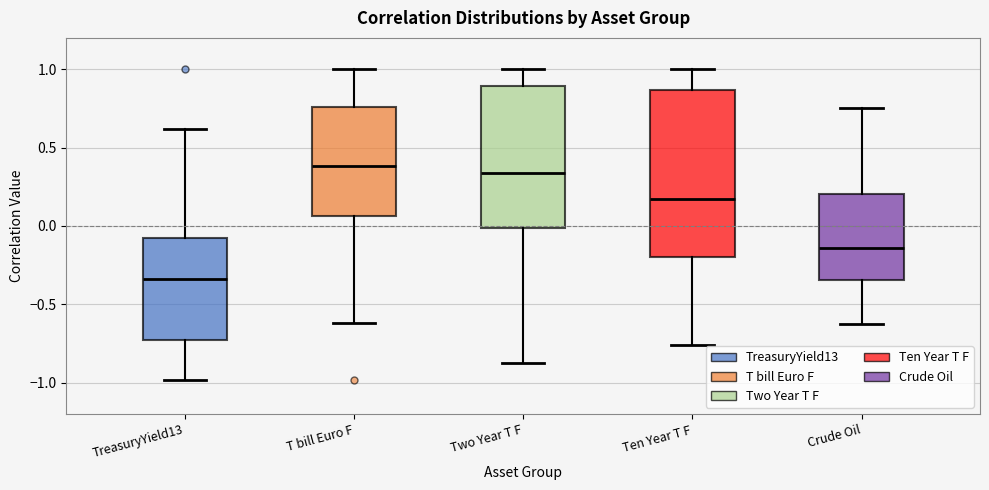

Reading left to right, read every box against the y-axis: the position of its median line, the range the box covers, and the ends of its whiskers. The values are not printed on the chart, so give them approximately, as read against the axis.

TreasuryYield13: median -0.35, box -0.75 to -0.10, whiskers -1.00 to 0.60
T bill Euro F: median 0.40, box 0.05 to 0.75, whiskers -0.60 to 1.00
Two Year T F: median 0.35, box 0.00 to 0.90, whiskers -0.90 to 1.00
Ten Year T F: median 0.15, box -0.20 to 0.85, whiskers -0.75 to 1.00
Crude Oil: median -0.15, box -0.35 to 0.20, whiskers -0.60 to 0.75